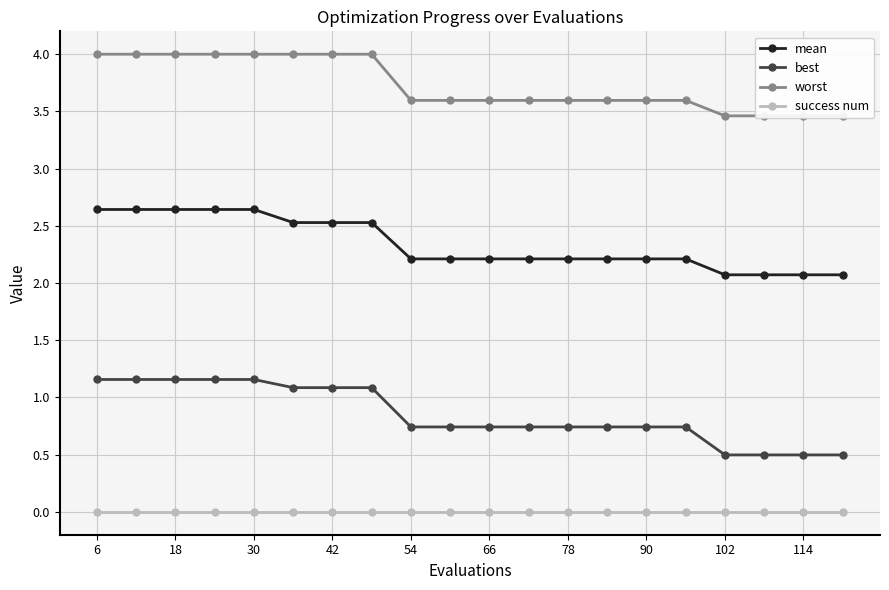

The value of best at 42 is 1.9. True or false?

False